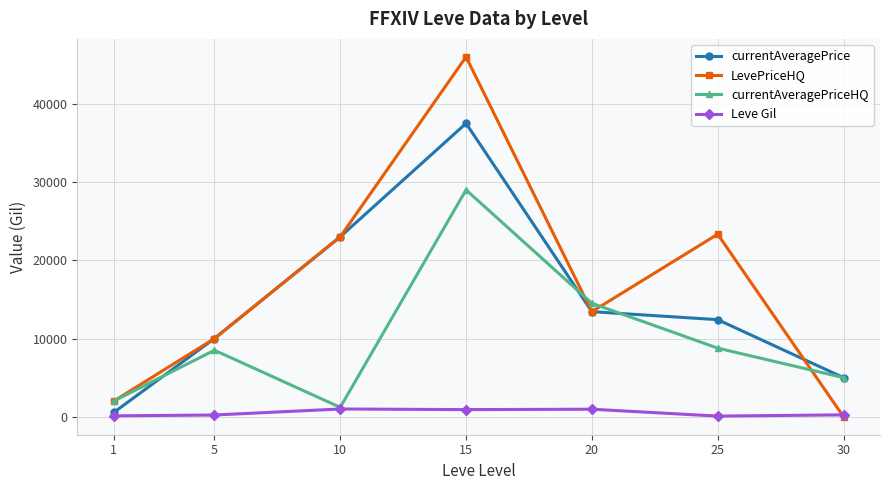

How many values in the currentAveragePriceHQ series are below 8499?

3